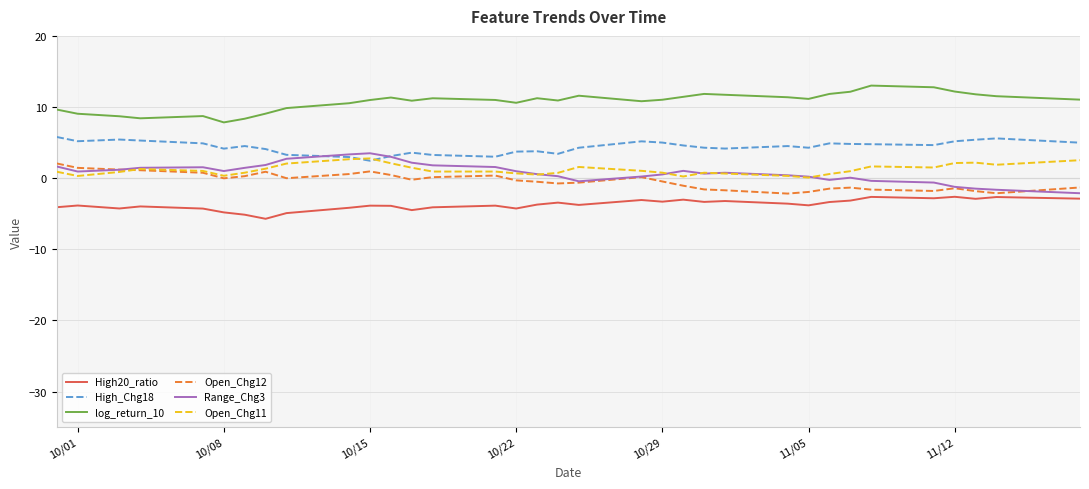

Which series has the largest total across all categories?

log_return_10